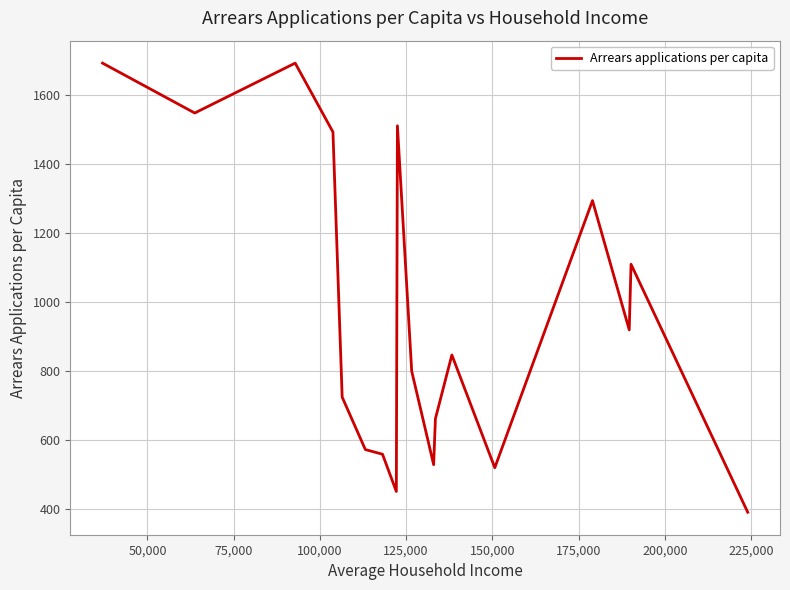

What is the greatest value displayed?

1691.8